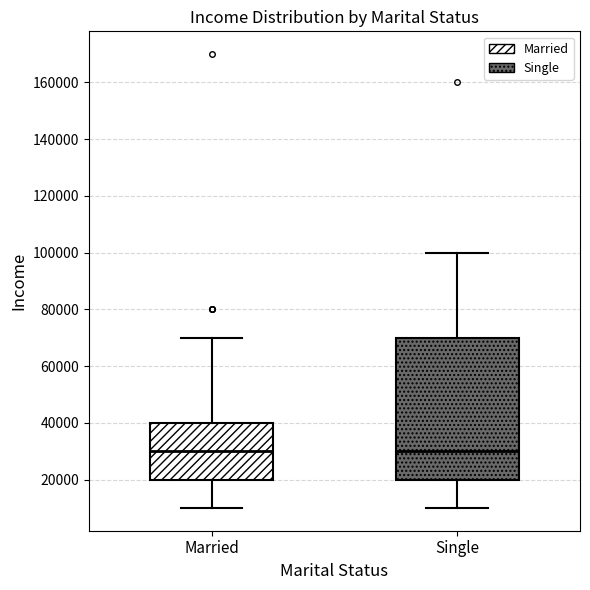

Reading left to right, read every box against the y-axis: the position of its median line, the range the box covers, and the ends of its whiskers. The values are not printed on the chart, so give them approximately, as read against the axis.

Married: median 30000, box 20000 to 40000, whiskers 10000 to 70000
Single: median 30000, box 20000 to 70000, whiskers 10000 to 100000